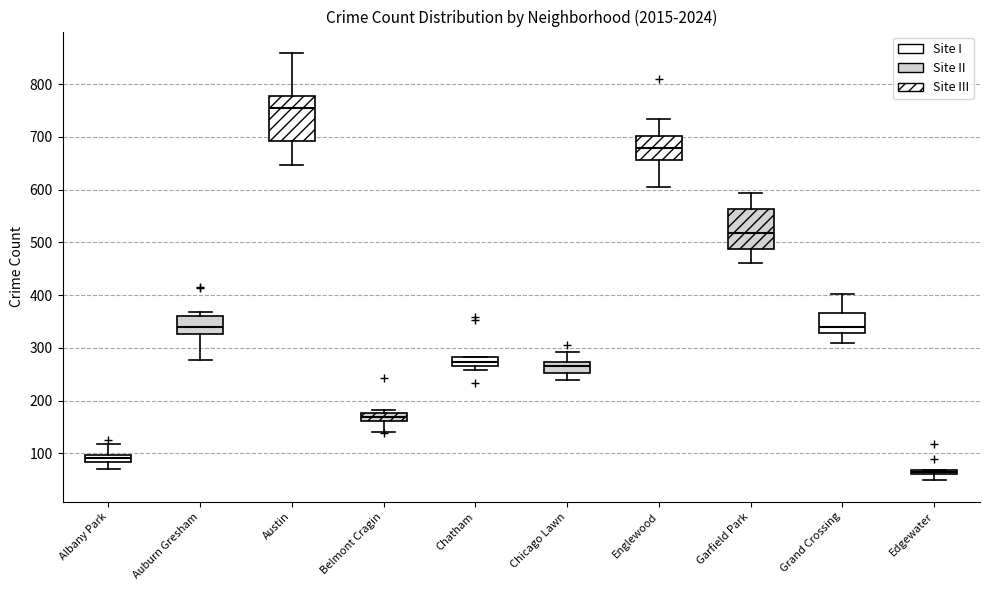

Which box has the lowest median line?

Edgewater